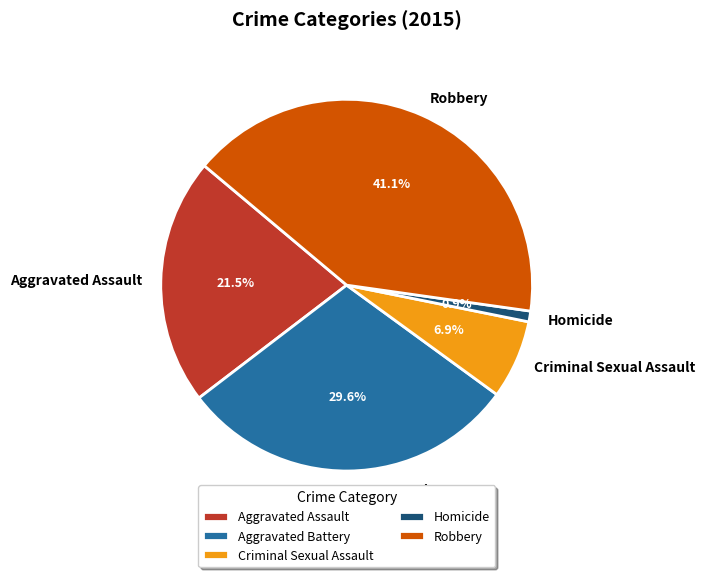

Which slice is the largest?

Robbery